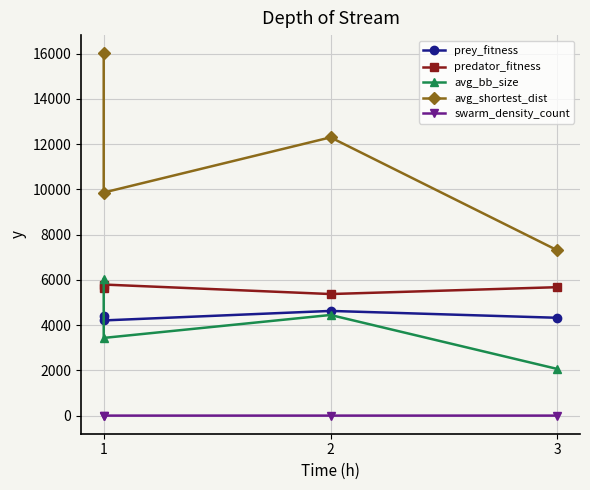

True or false: prey_fitness and avg_shortest_dist cross at least once.

False